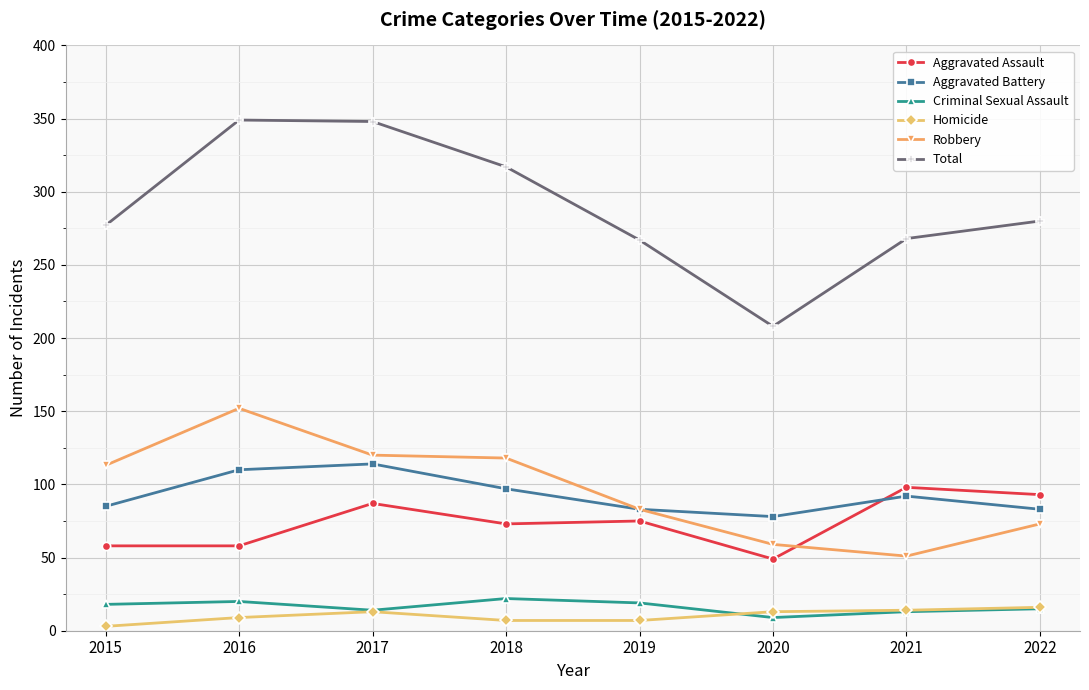

Is the value of Aggravated Assault at 2017 greater than the value of Total at 2022?

No